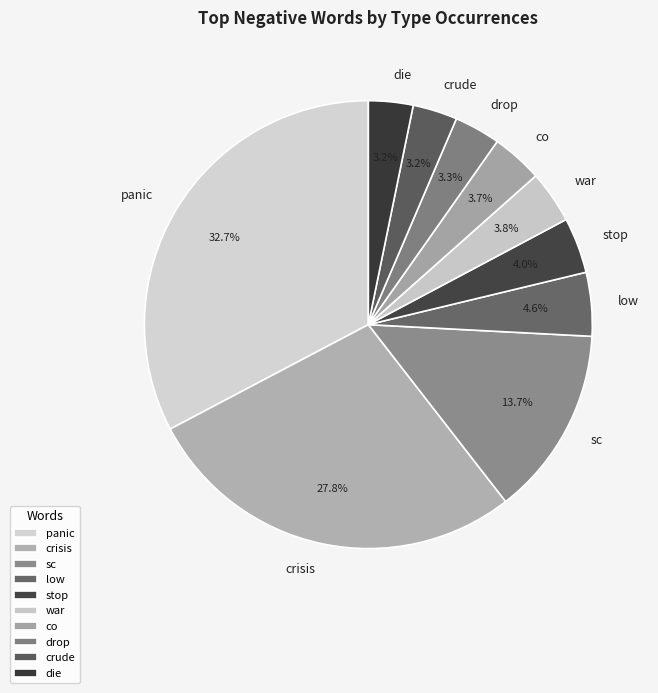

The crisis slice represents 18% of the pie. True or false?

False